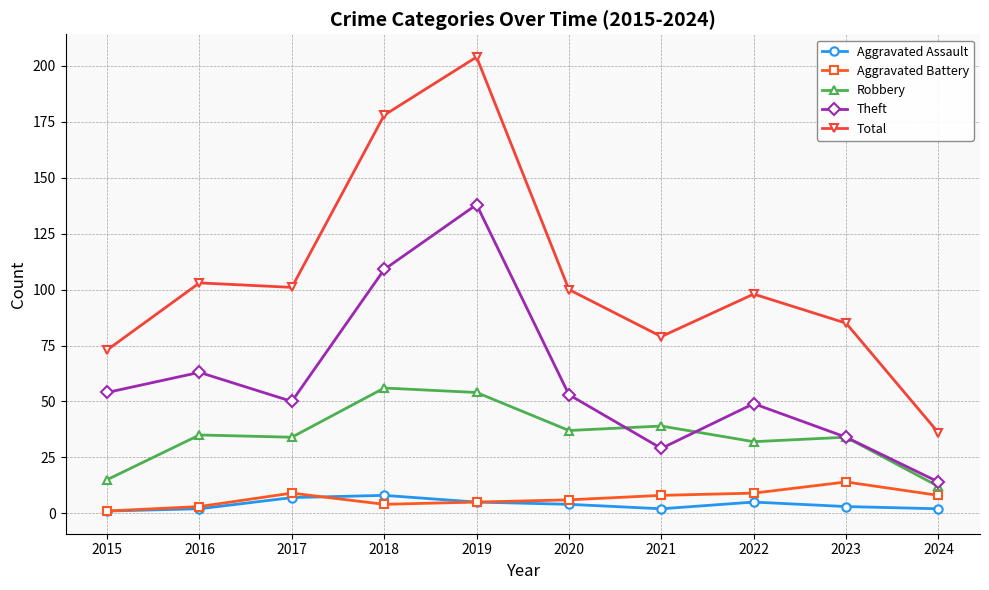

At how many categories does at least one series exceed 21?

10